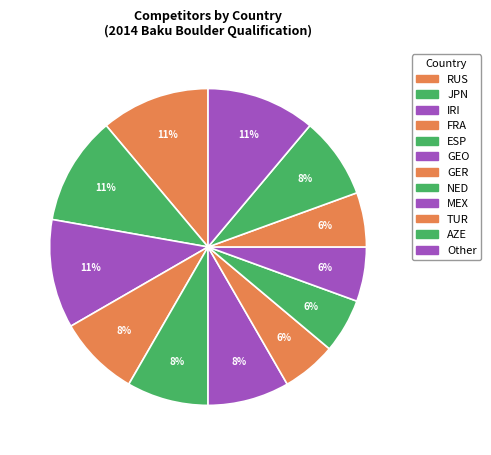

Count the number of slices in the pie.

12